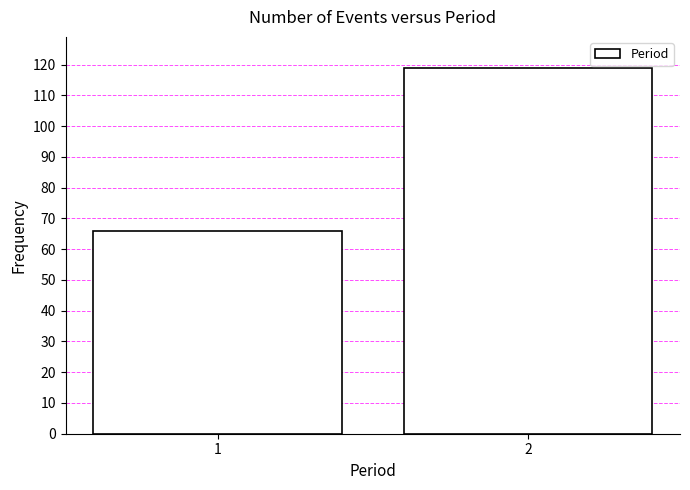

Reading left to right, list all the values displayed in this chart.

1=66	2=119